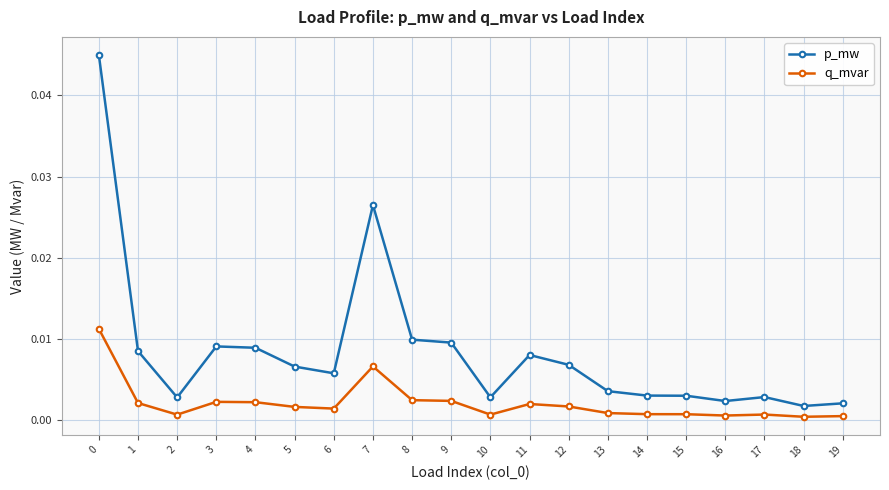

Is it true that q_mvar equals 0.0 at 3?

True